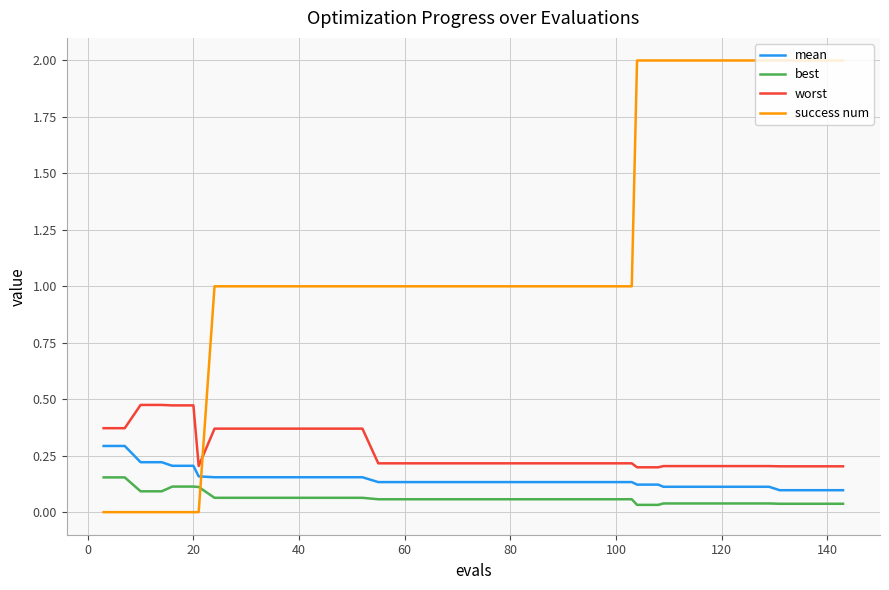

Which series has the widest spread of values?

success num